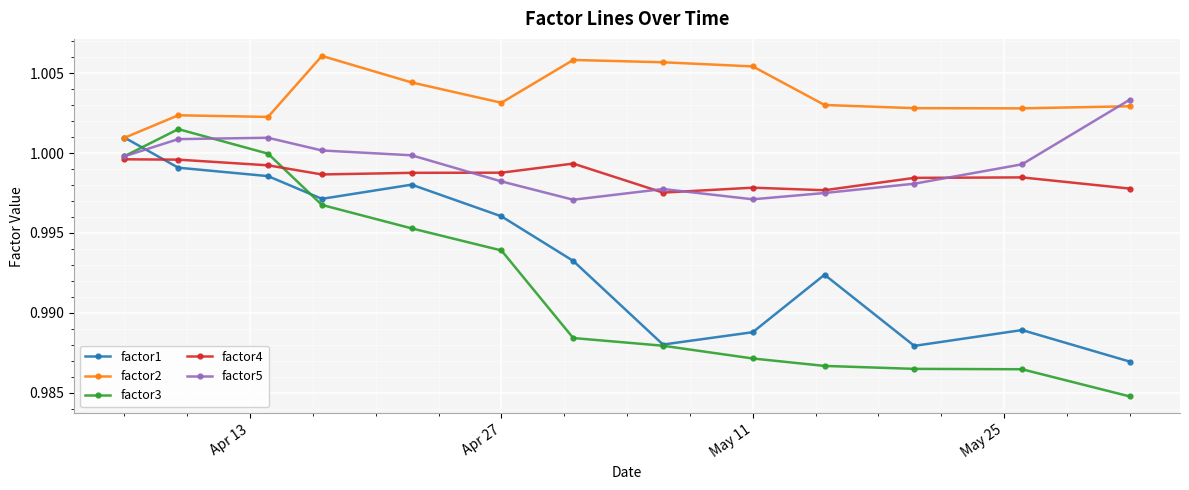

What are all the series names shown in the legend?

factor1, factor2, factor3, factor4, factor5